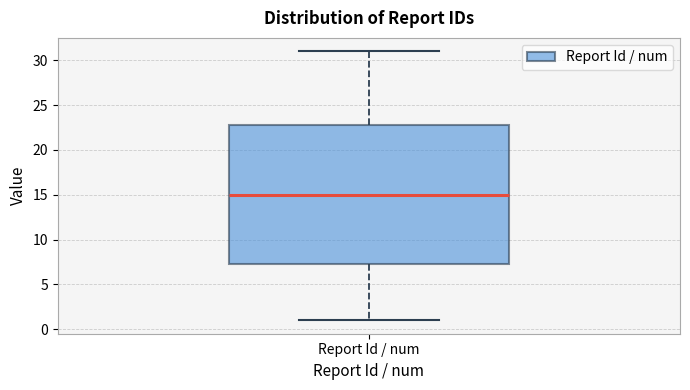

Read this box plot against the y-axis: the position of the median line, the range covered by the box, and the ends of both whiskers. The values are not printed on the chart, so give them approximately, as read against the axis.

median 15.0, box 7.5 to 23.0, whiskers 1.0 to 31.0